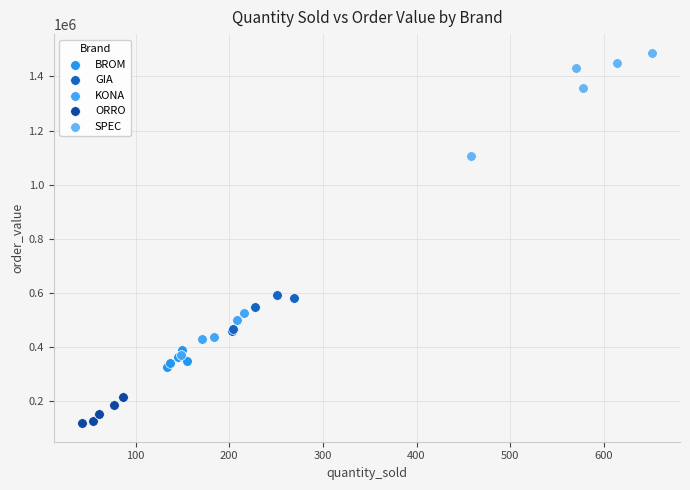

Which series reaches the maximum Y coordinate?

SPEC